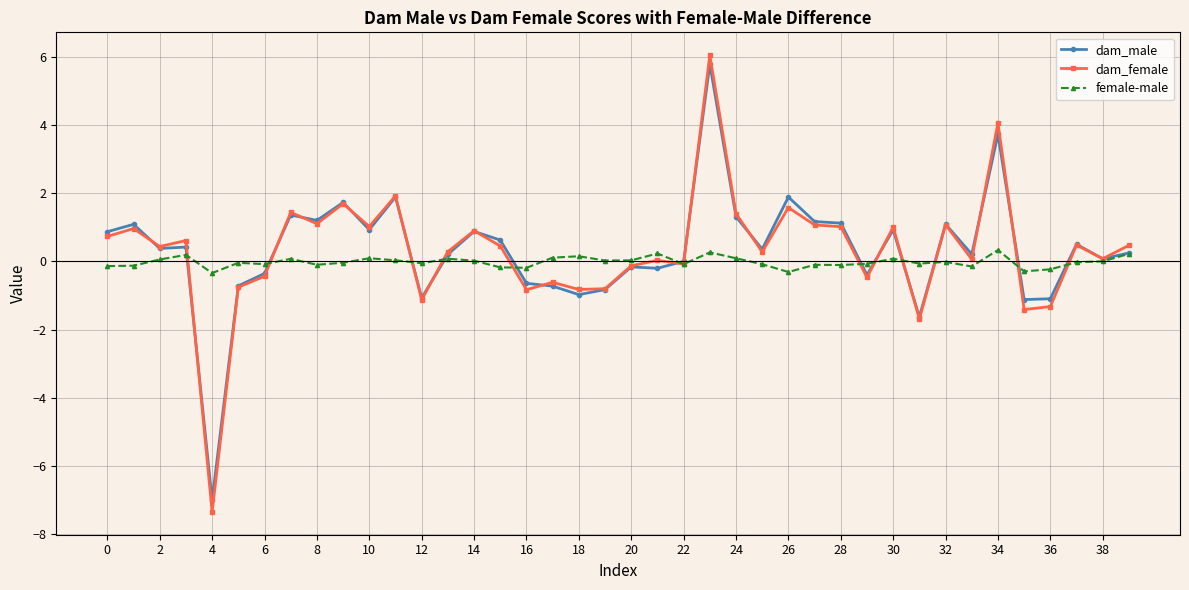

Which series has the largest range (max minus min)?

dam_female